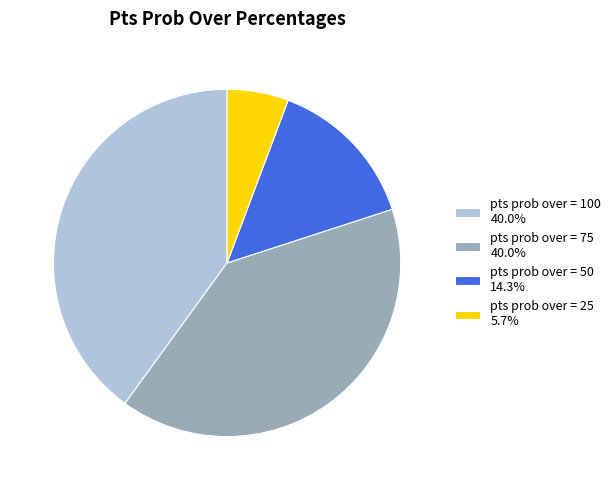

Do pts prob over = 75 40.0% and pts prob over = 100 40.0% together represent more than half of the pie?

Yes